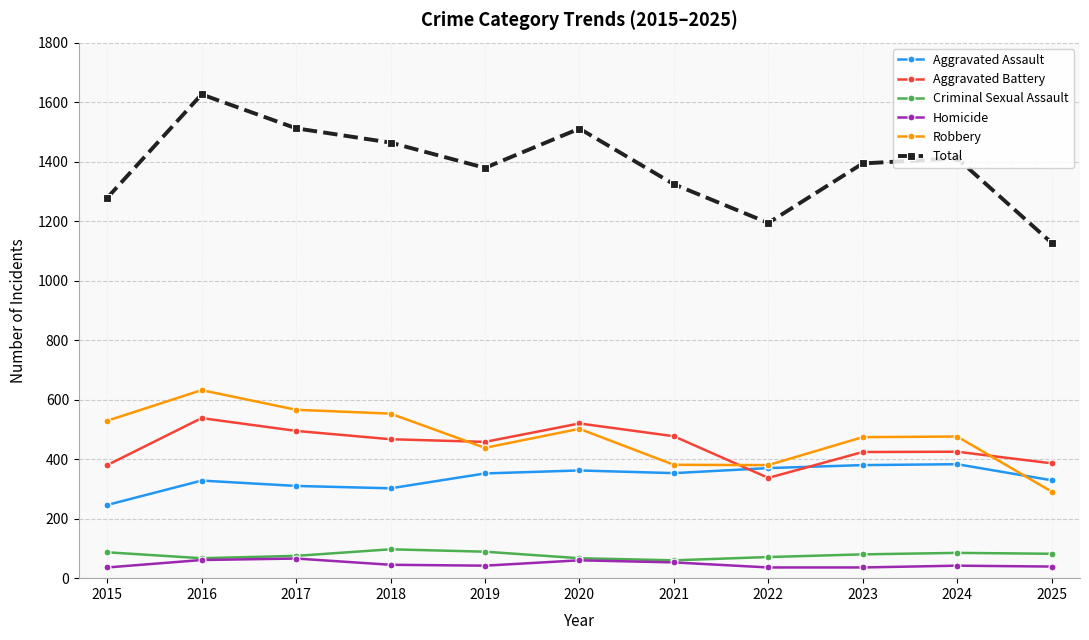

The value of Robbery at 2017 is 393. True or false?

False